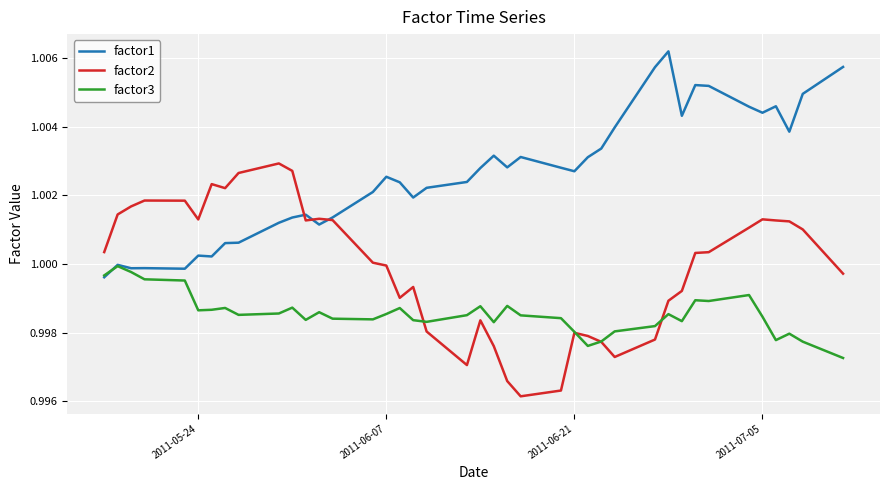

Which series has the largest total across all categories?

factor1